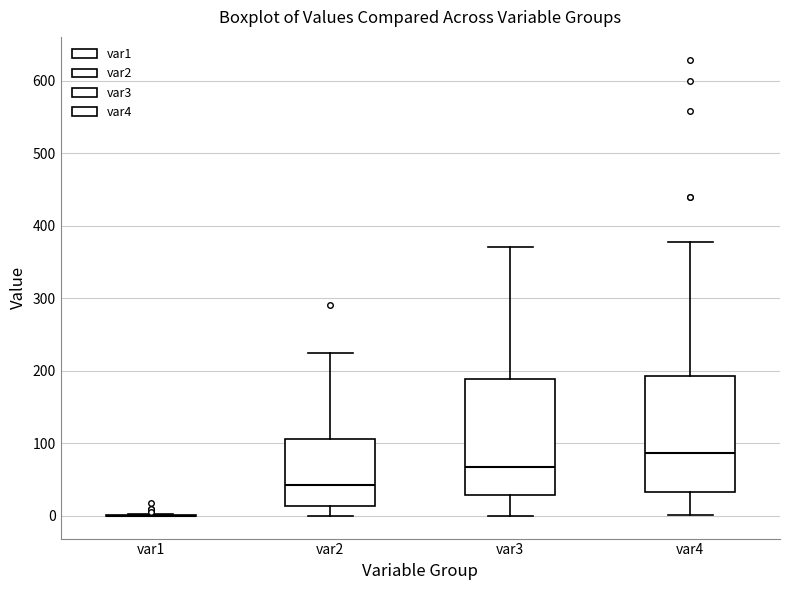

Reading left to right, read every box against the y-axis: the position of its median line, the range the box covers, and the ends of its whiskers. The values are not printed on the chart, so give them approximately, as read against the axis.

var1: box collapsed to a line at 0, whiskers 0 to 0
var2: median 40, box 10 to 110, whiskers 0 to 220
var3: median 70, box 30 to 190, whiskers 0 to 370
var4: median 90, box 30 to 190, whiskers 0 to 380